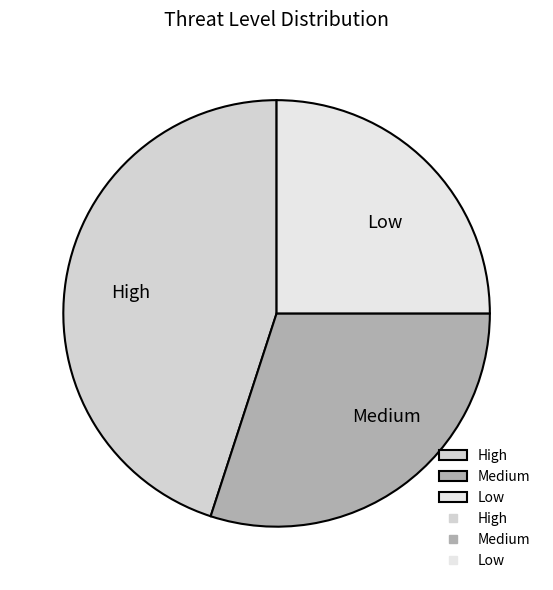

Which slice is the smallest?

Low